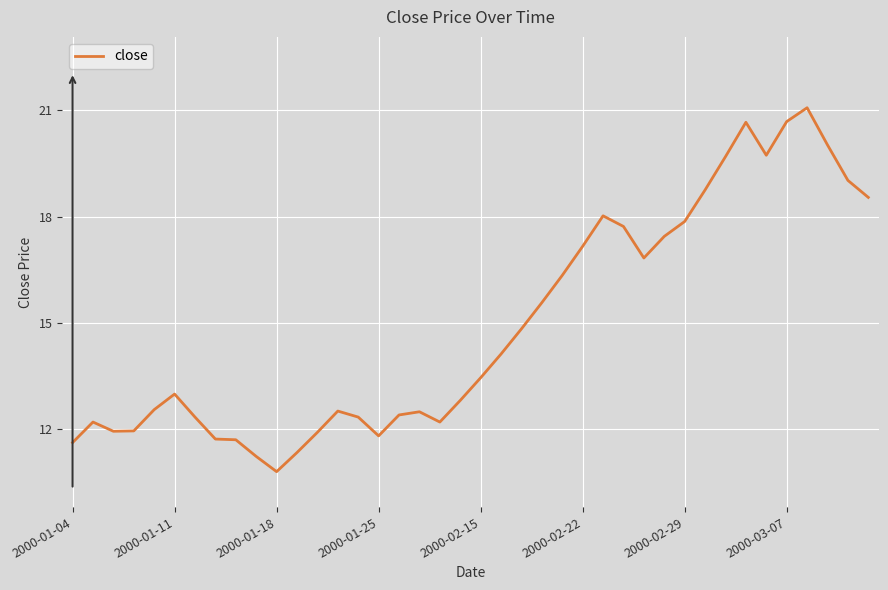

What is the maximum value shown in the chart?

21.1